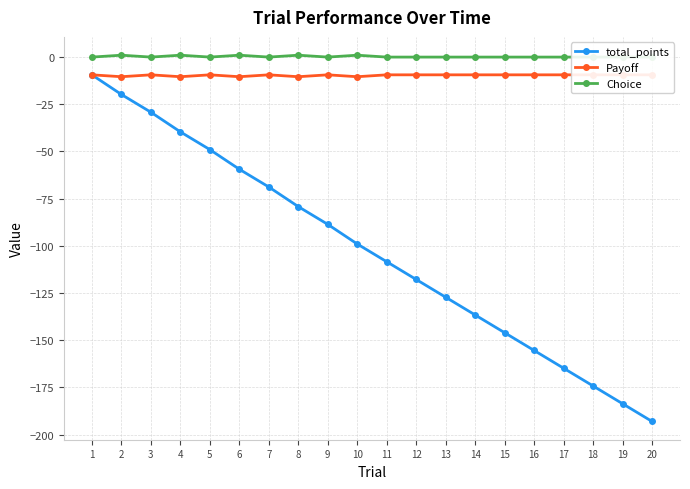

Is it true that Payoff equals -9.4 at 1?

True